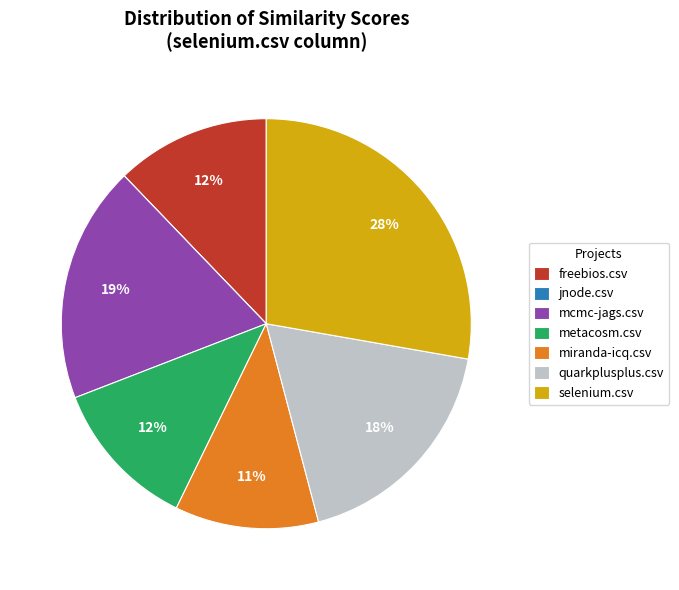

The miranda-icq.csv slice represents 1% of the pie. True or false?

False